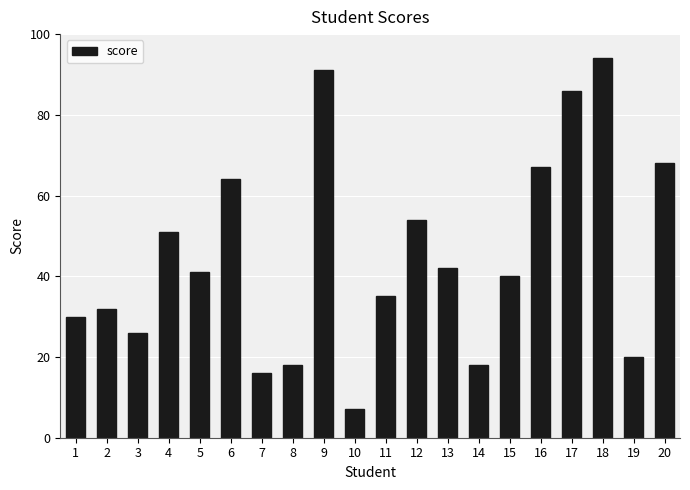

Does the chart contain stacked bars?

No